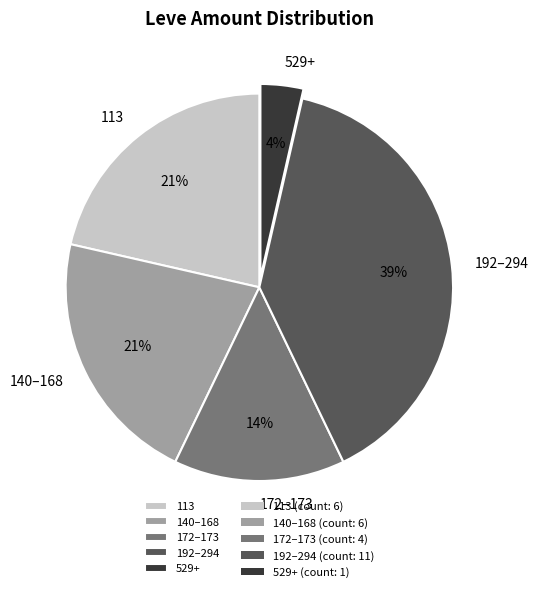

What percentage is the 192–294 slice, to the nearest percent?

39%